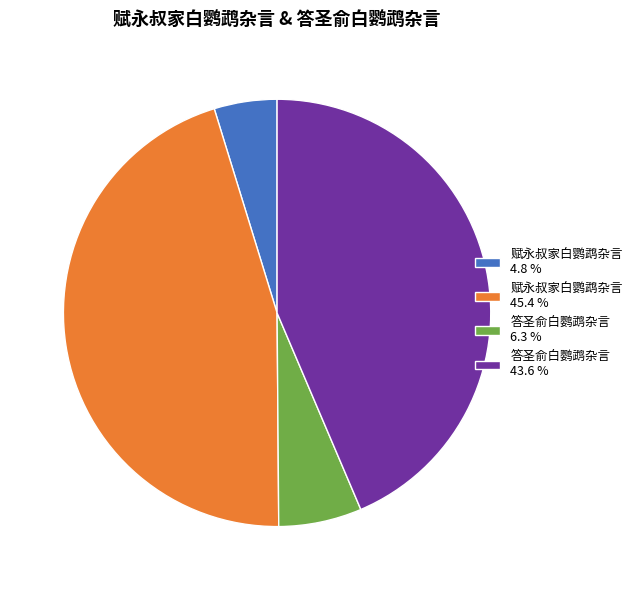

How many slices are in this pie chart?

4